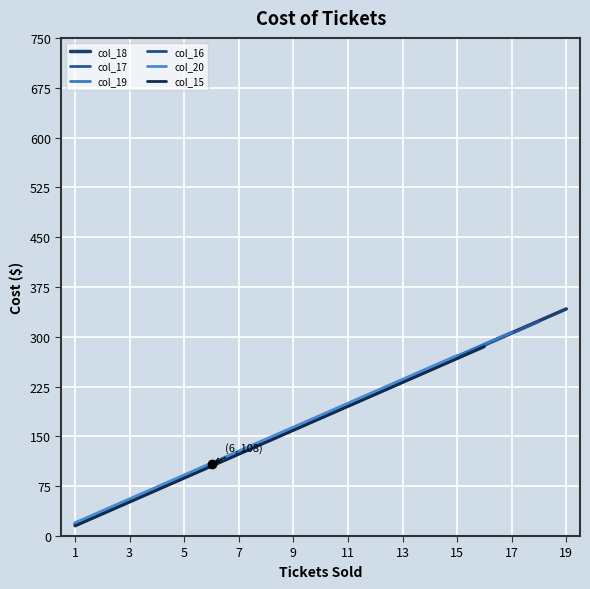

What are all the series names shown in the legend?

col_18, col_17, col_19, col_16, col_20, col_15